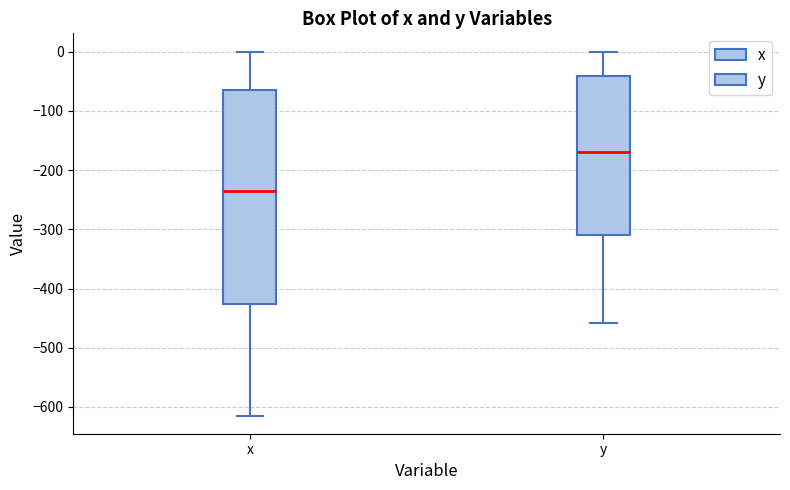

Reading left to right, transcribe this box plot: for each box, give where its median line is, the range the box spans, and where its two whiskers end, as read against the y-axis. The values are not printed on the chart, so give them approximately, as read against the axis.

x: median -240, box -430 to -60, whiskers -610 to 0
y: median -170, box -310 to -40, whiskers -460 to 0